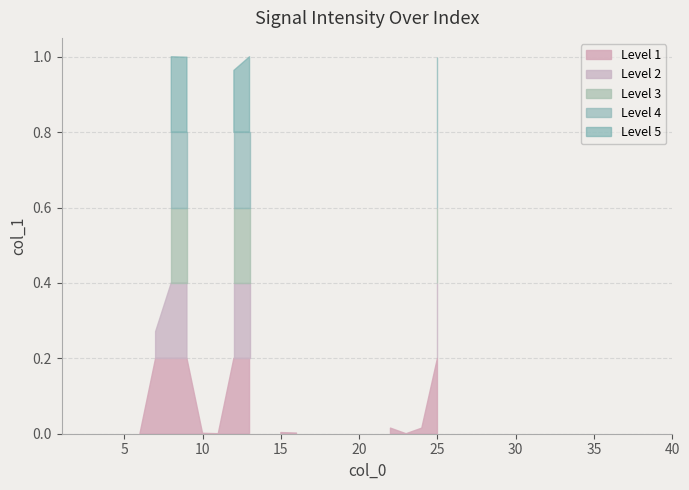

What is the sum of the values at 17 and 25?

1.0